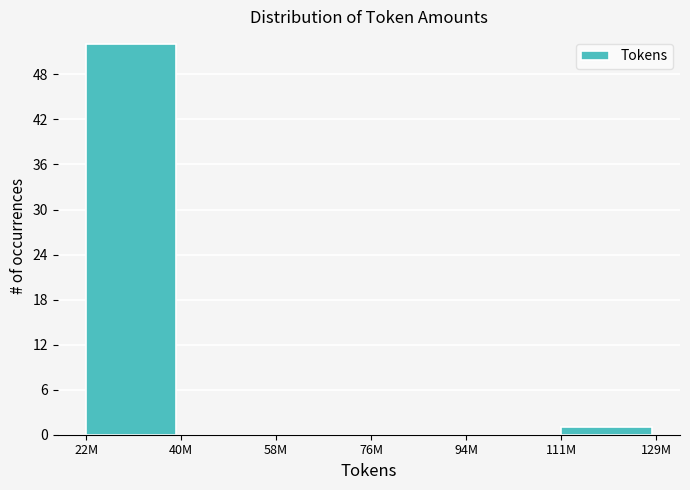

Reading right to left, transcribe all the data shown in this chart.

111M=1	94M=0	76M=0	58M=0	40M=0	22M=52